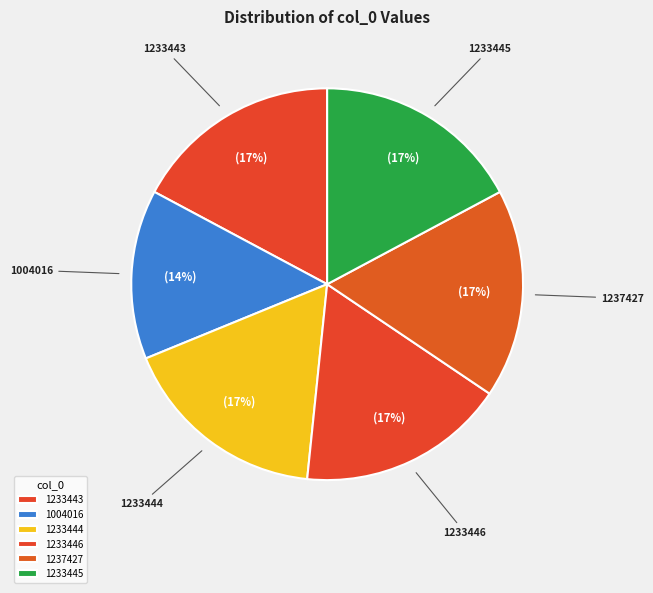

Is 1004016 the majority of the pie?

No